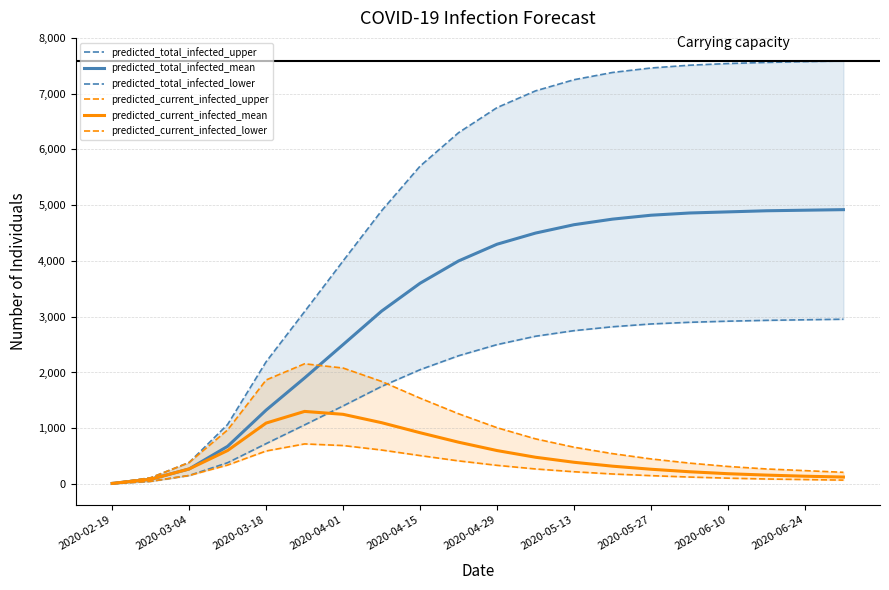

In predicted_current_infected_mean, how many points are higher than both neighbors (excluding endpoints)?

1